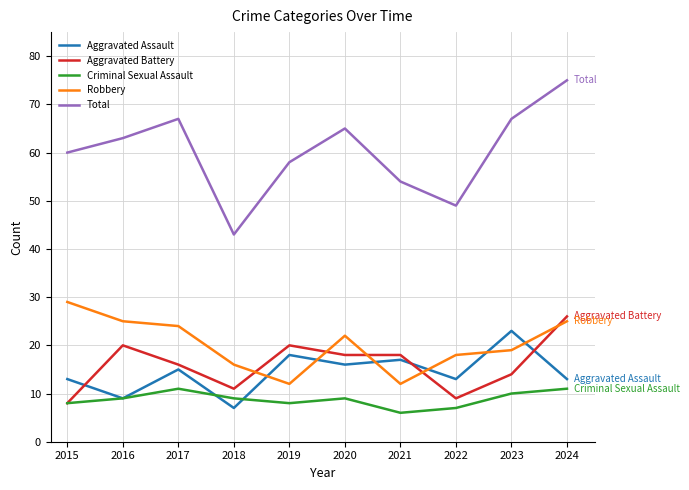

What is the minimum value for Criminal Sexual Assault?

6